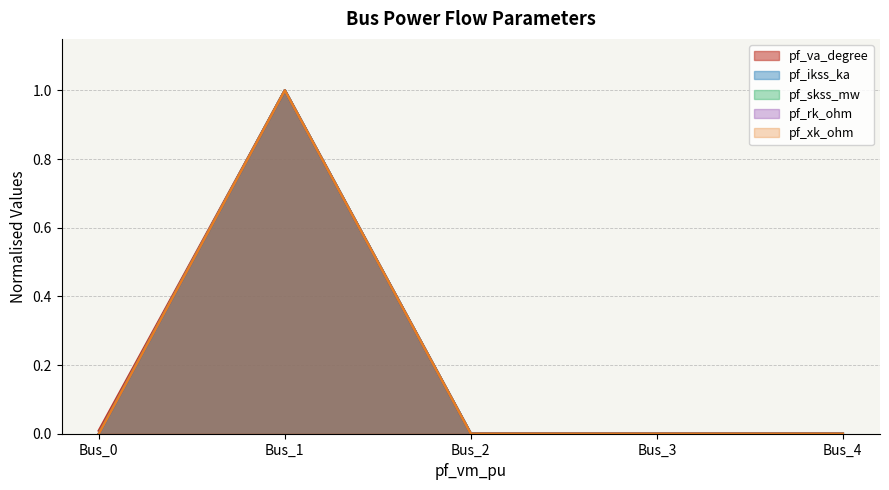

True or false: pf_xk_ohm and pf_skss_mw intersect in this chart.

False